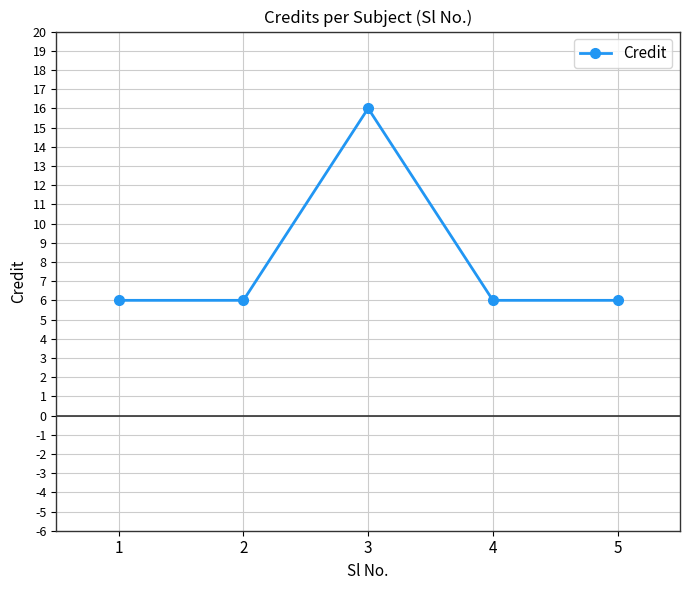

How many series are shown in this chart?

1